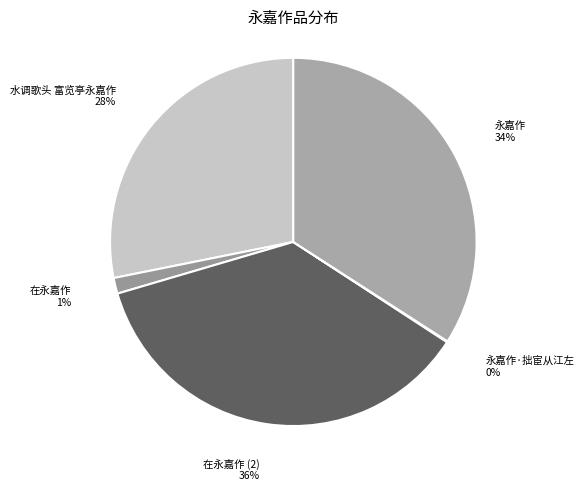

To the nearest percent, what is the difference between the largest and smallest slice percentages?

36%